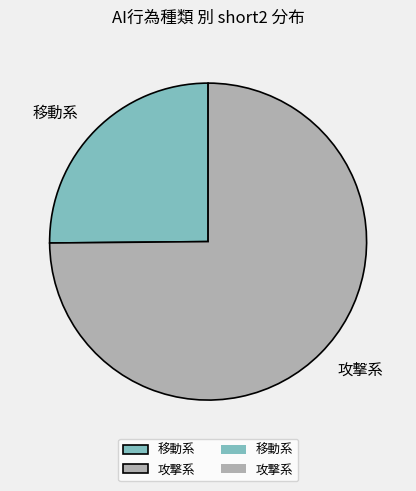

What is the largest slice in the pie chart?

攻撃系